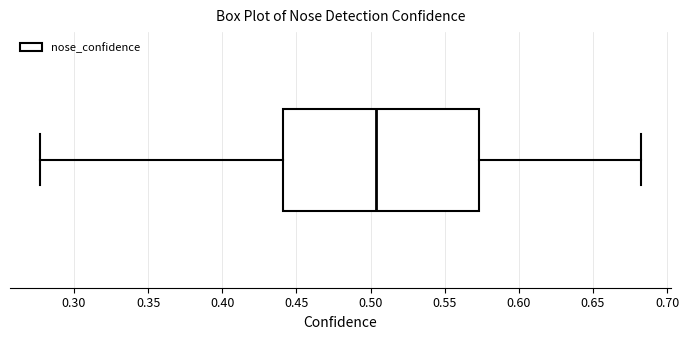

Read this box plot against the x-axis: the position of the median line, the range covered by the box, and the ends of both whiskers. The values are not printed on the chart, so give them approximately, as read against the axis.

median 0.505, box 0.440 to 0.575, whiskers 0.275 to 0.680